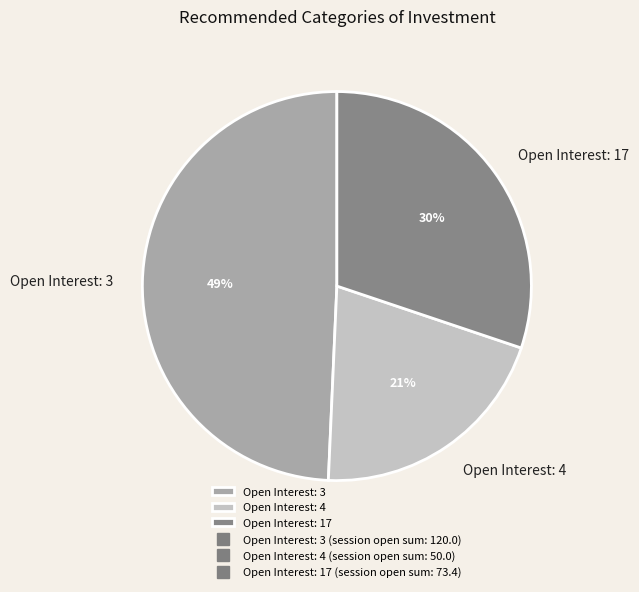

Which has a higher value, Open Interest: 17 or Open Interest: 4?

Open Interest: 17